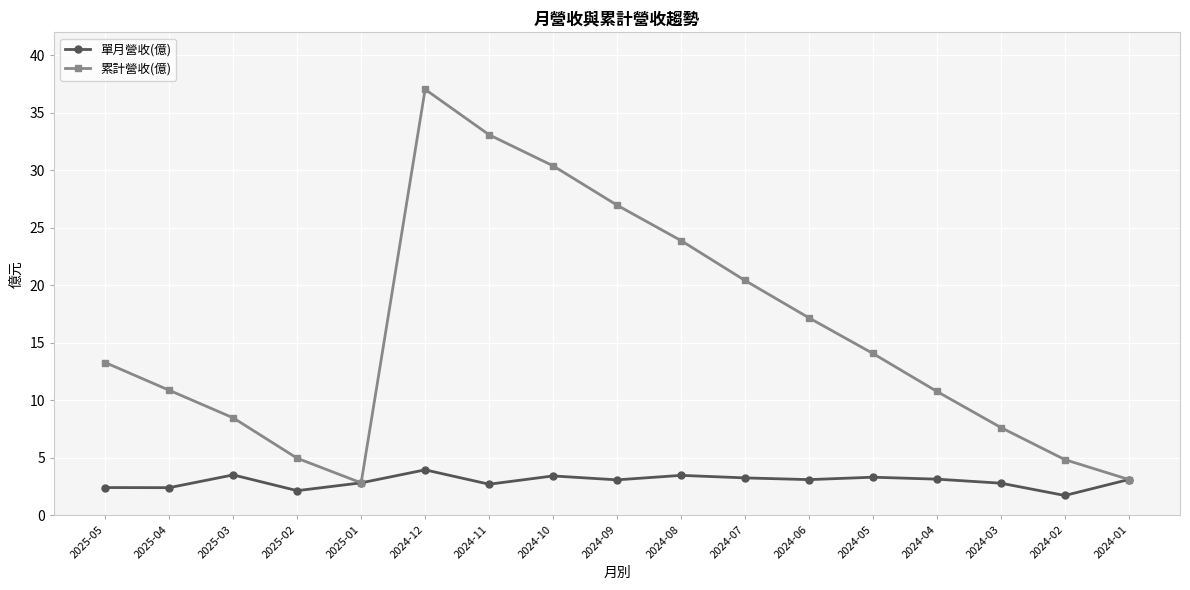

How many distinct data groups are displayed?

2